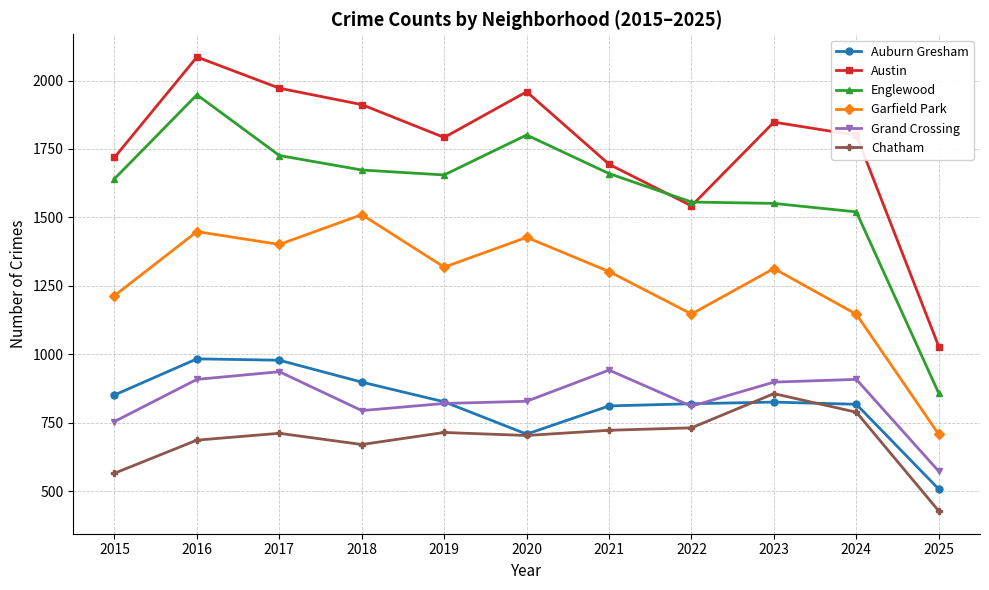

At which category is the sum across all series the highest?

2016